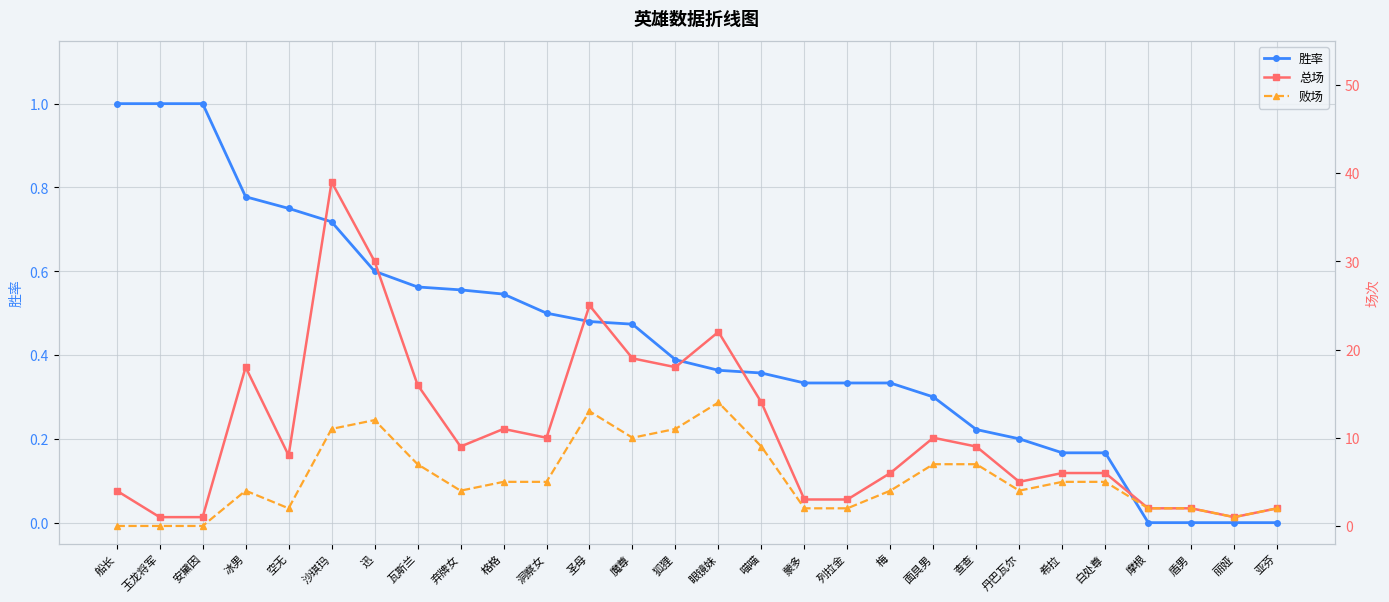

What is the approximate value of 胜率 at 白处尊?

0.2